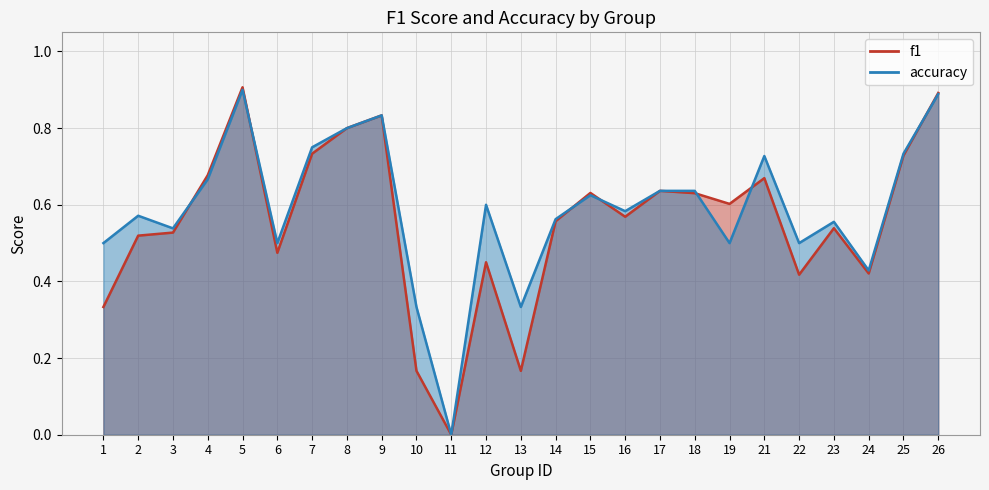

What is the value of the f1 point at the 24th from the left?

0.7